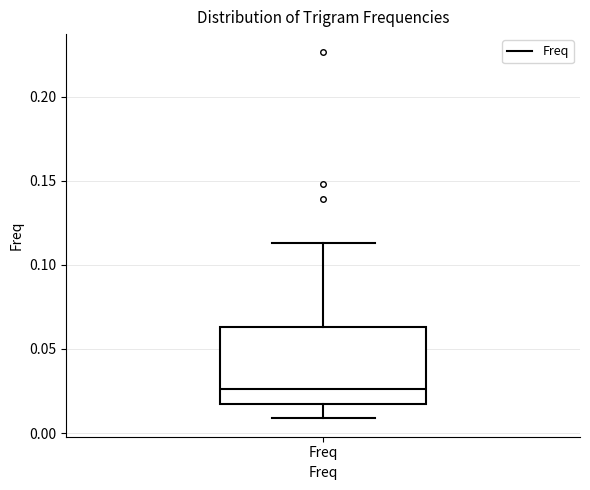

Where does the median line of the box for Freq sit on the y-axis? The values are not printed on the chart, so give them approximately, as read against the axis.

0.025